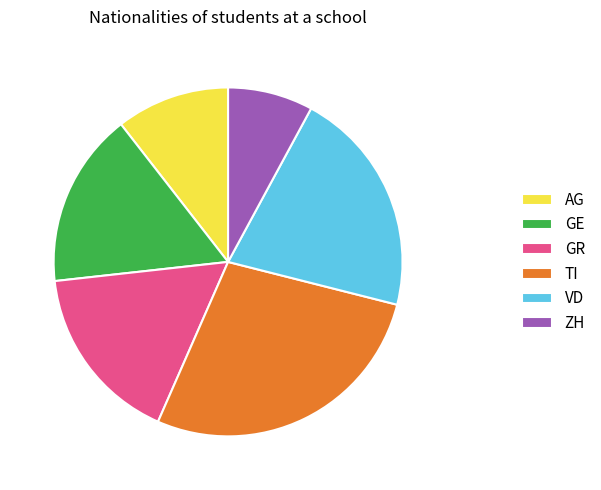

What is the smallest slice in the pie chart?

ZH